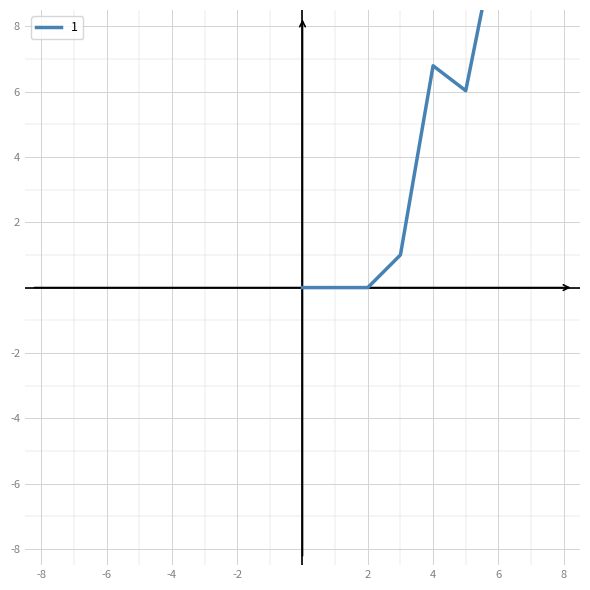

True or false: the data shows 1.0 at 3.

True